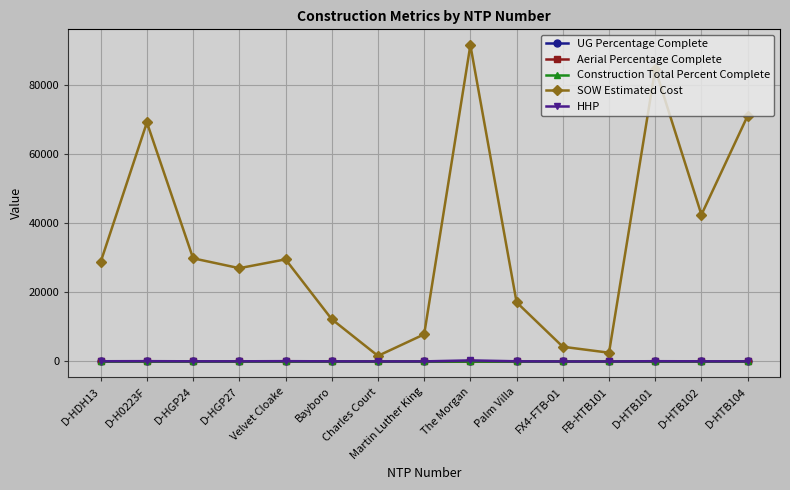

Reading left to right, extract all data points from this chart.

UG Percentage Complete: 0.0	0.0	0.0	0.0	0.0	0.0	0.0	0.0	0.0	0.0	0.0	0.0	0.0	0.0	0.0
Aerial Percentage Complete: 0.0	0.0	0.0	0.0	0.0	0.0	0.0	0.0	0.0	0.0	0.0	0.0	0.0	0.0	0.0
Construction Total Percent Complete: 0.0	0.0	0.0	0.0	0.0	0.0	0.0	0.0	0.0	0.0	0.0	0.0	0.0	0.0	0.0
SOW Estimated Cost: 28762.0	69076.0	29812.0	26964.0	29508.9	12213.7	1618.8	7844.4	91420.9	17100.2	4254.7	2530.0	84564.5	42408.0	71001.0
HHP: 65.0	90.0	48.0	48.0	91.0	39.0	19.0	25.0	305.0	52.0	0.0	0.0	81.0	43.0	36.0